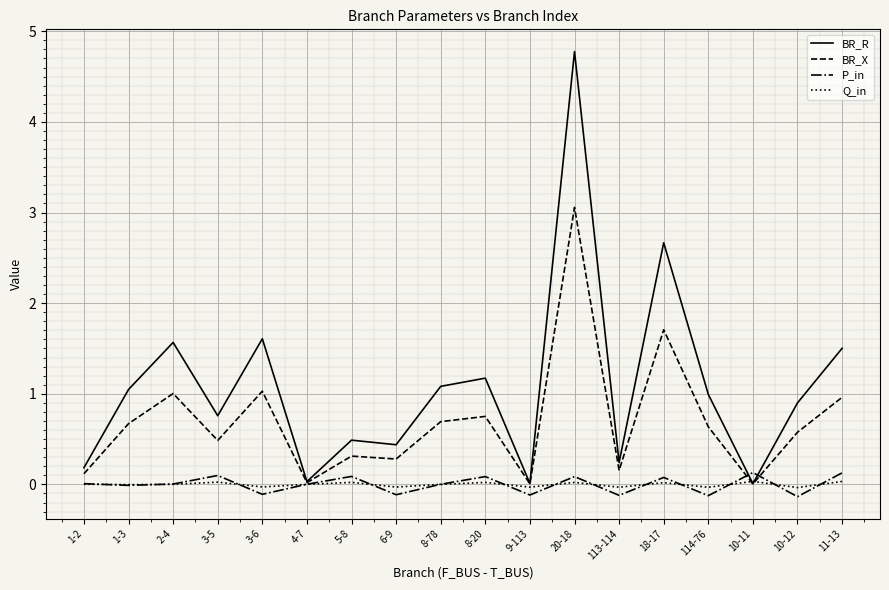

Which series has the largest range (max minus min)?

BR_R